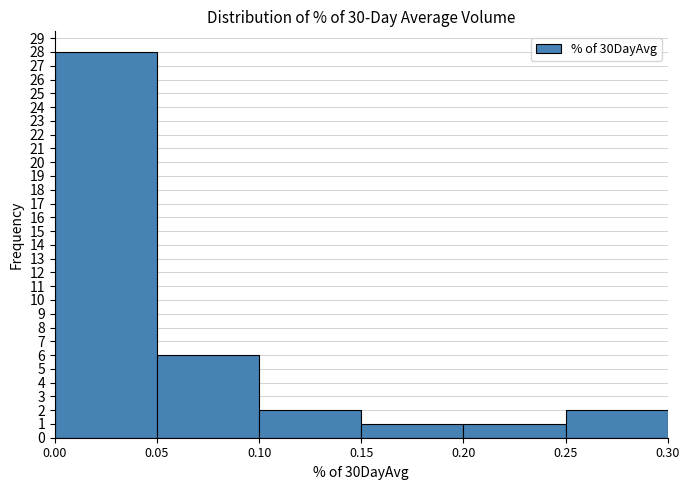

Reading left to right, transcribe this chart: for each bar, give the range it covers on the x-axis and its height. The values are not printed on the chart, so give them approximately, as read against the axis.

0.00 to 0.05: 28
0.05 to 0.10: 6
0.10 to 0.15: 2
0.15 to 0.20: 1
0.20 to 0.25: 1
0.25 to 0.30: 2